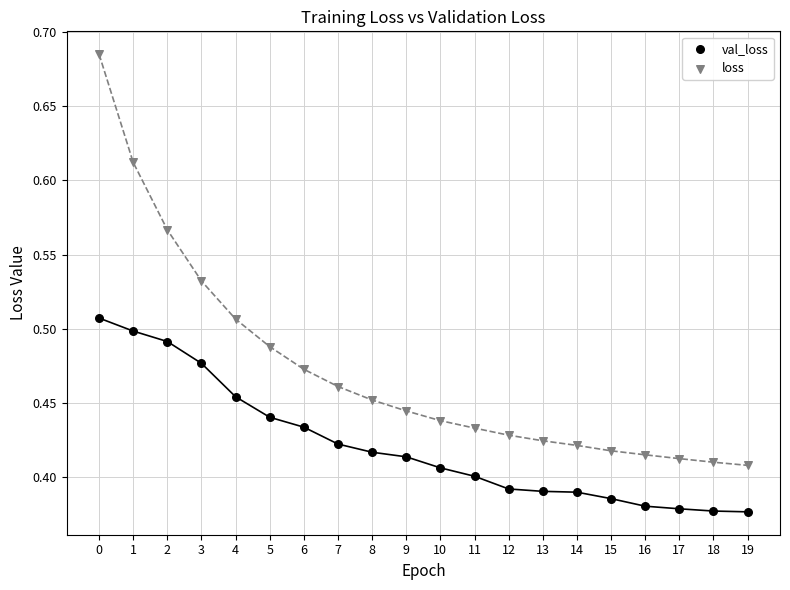

Which series has the largest Y range (max minus min)?

loss